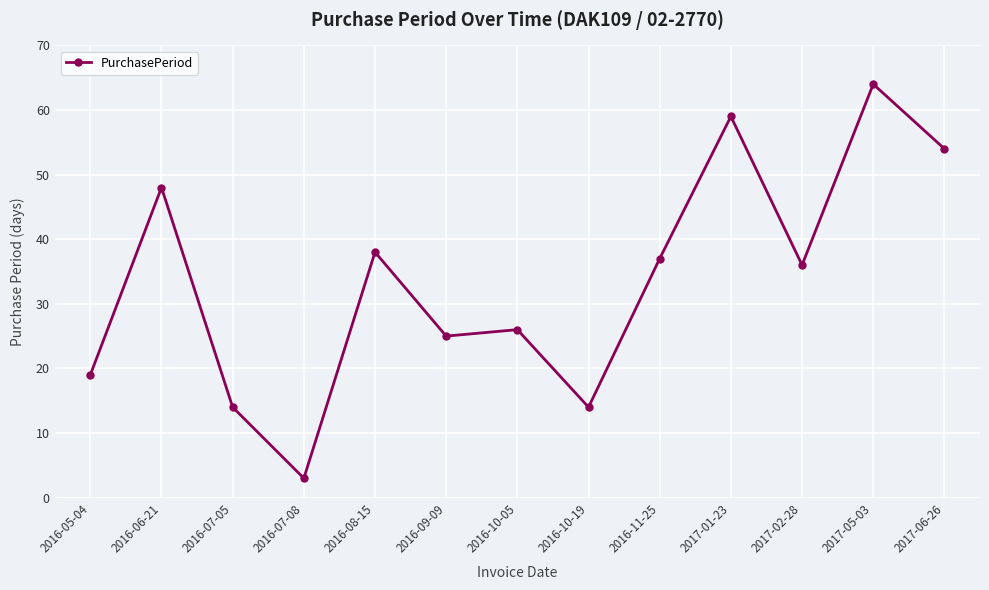

At which category does the data reach its first local valley?

2016-07-08